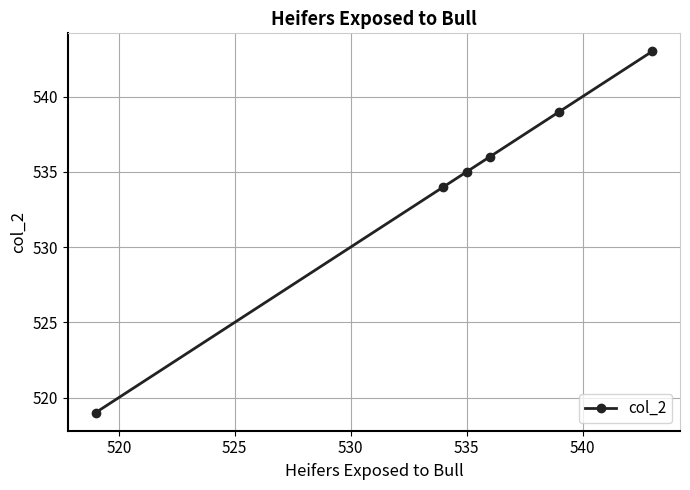

Reading left to right, list all the values displayed in this chart.

519	534	535	536	539	543